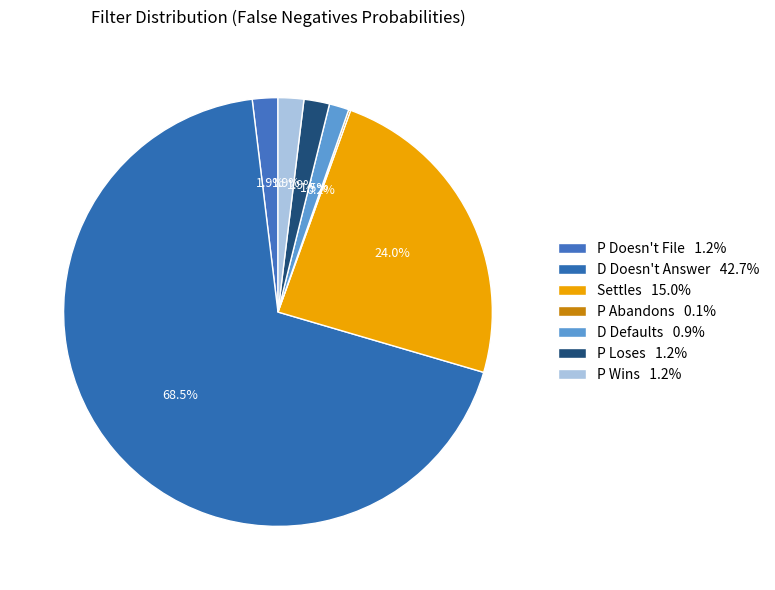

Rank the categories by value from highest to lowest.

D Doesn't Answer, Settles, P Wins, P Loses, P Doesn't File, D Defaults, P Abandons